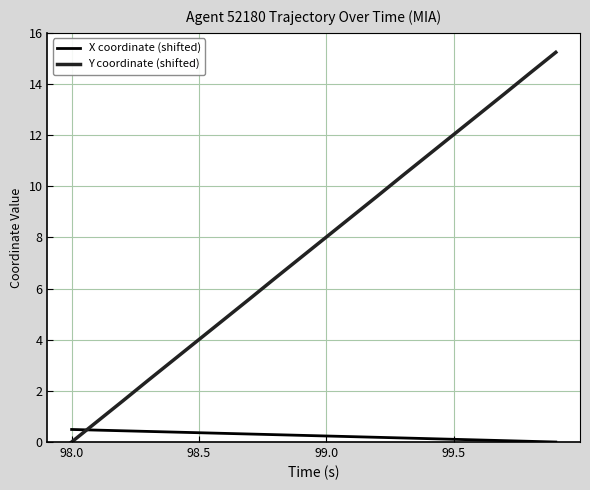

Which series has the largest total across all categories?

Y coordinate (shifted)